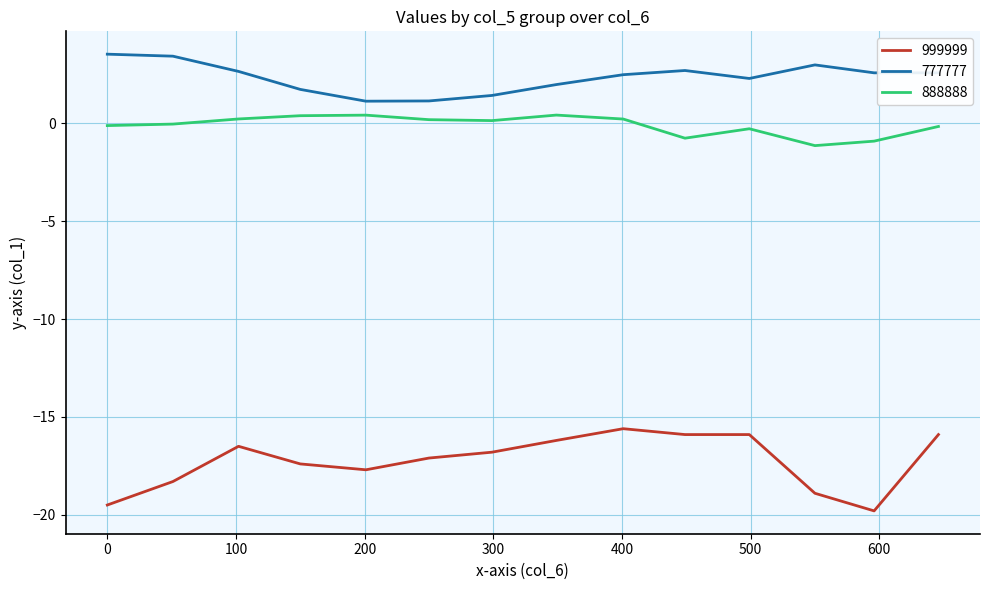

True or false: 999999 has more than 1 points higher than both neighbors.

True